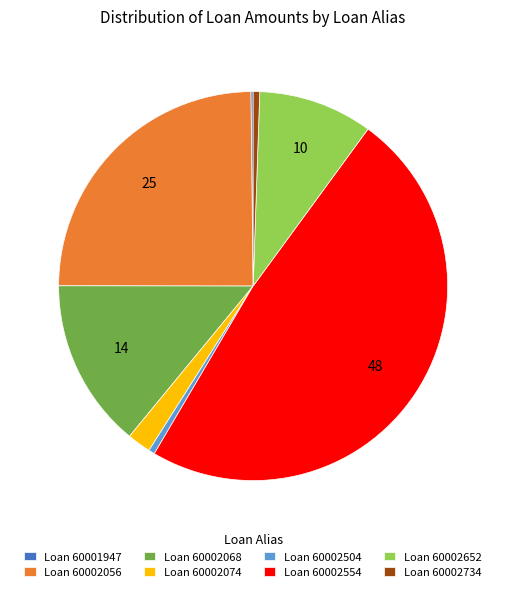

Combined, do Loan 60002056 and Loan 60002068 account for over 50%?

No